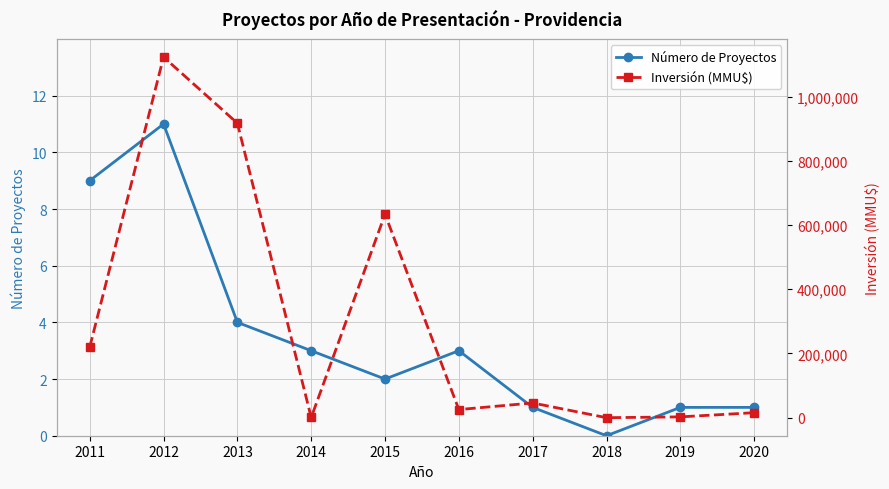

What is the sum of the Inversión (MMU$) values at 2014 and 2011?

220362